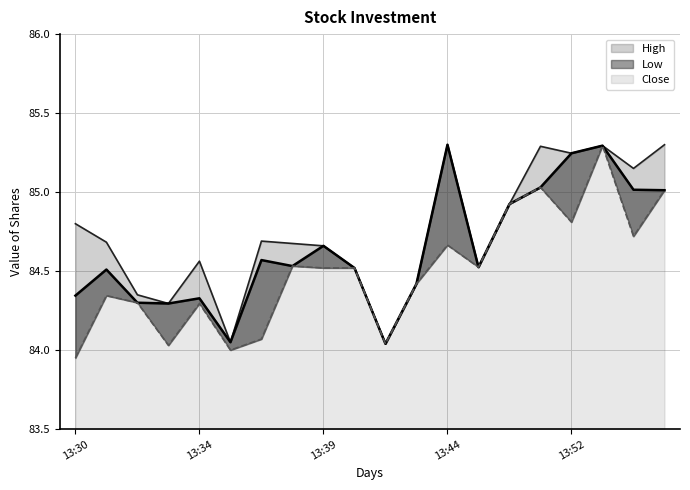

Rank the series by their average value, from lowest to highest.

Low, Close, High